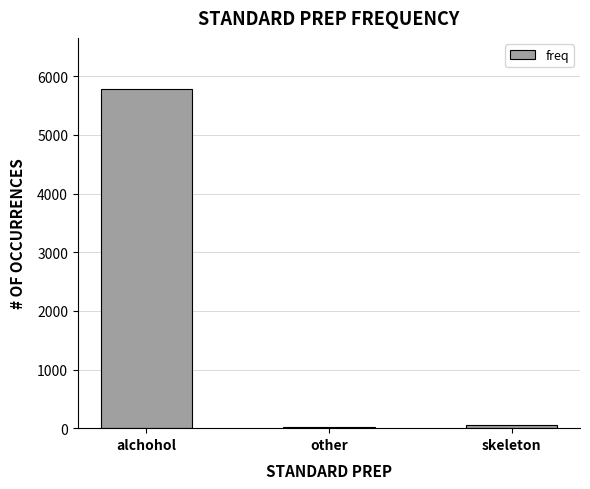

The chart shows a value of 5785 at alchohol. True or false?

True